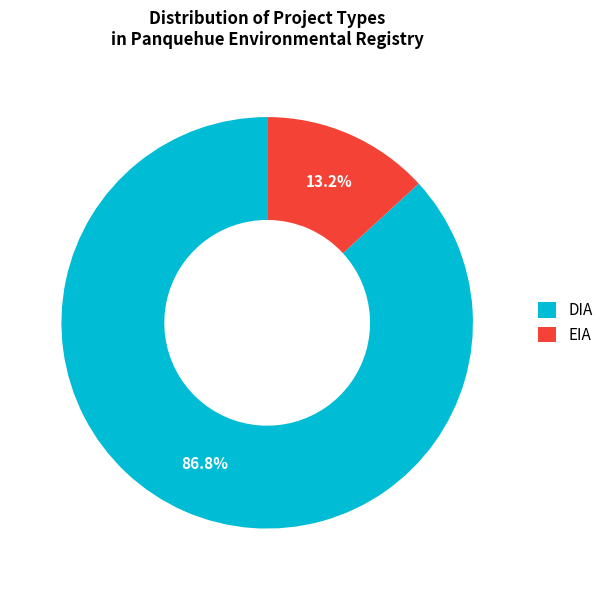

Do DIA and EIA together represent more than half of the pie?

Yes